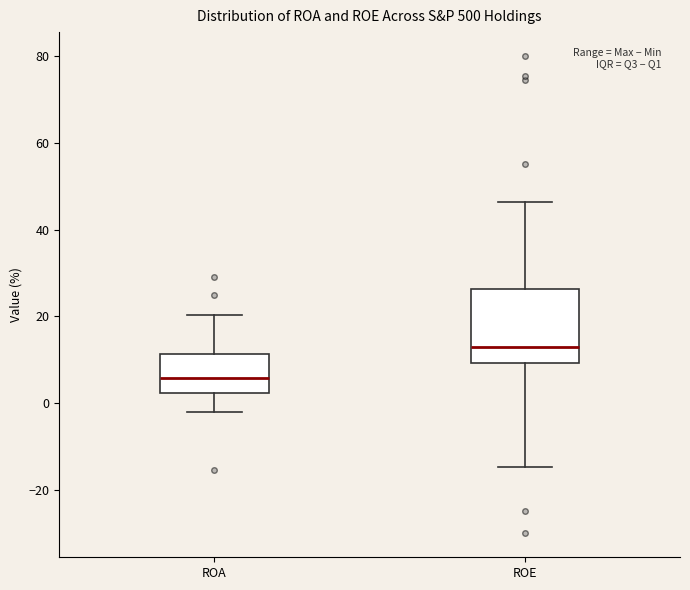

Which box has the lowest median line?

ROA